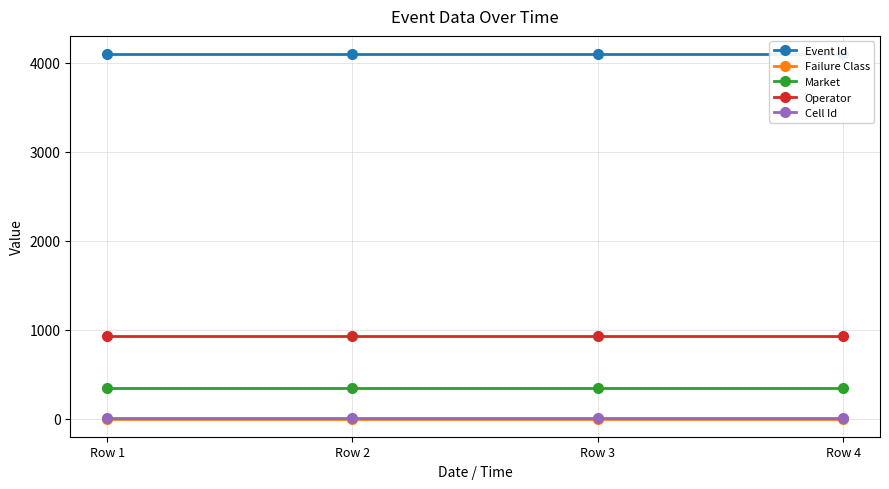

True or false: Event Id has more than 2 interior local peaks.

False